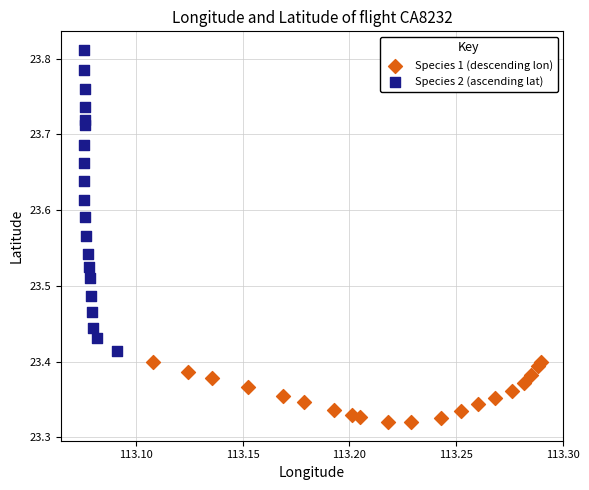

Which series contains the highest Y value?

Species 2 (ascending lat)